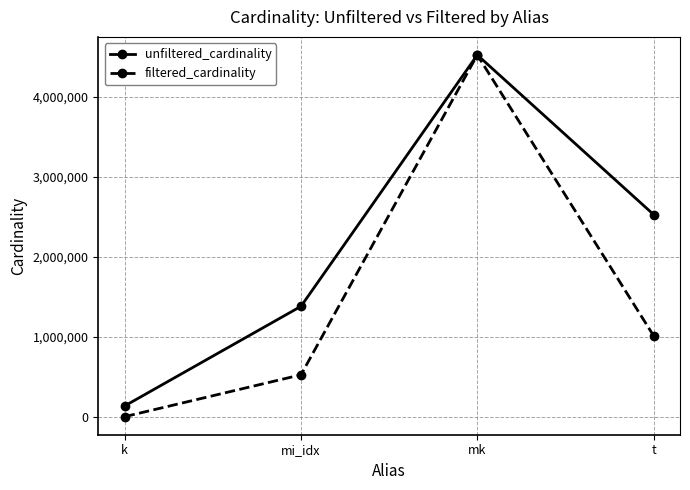

What is the total value across all series at mk?

9047860